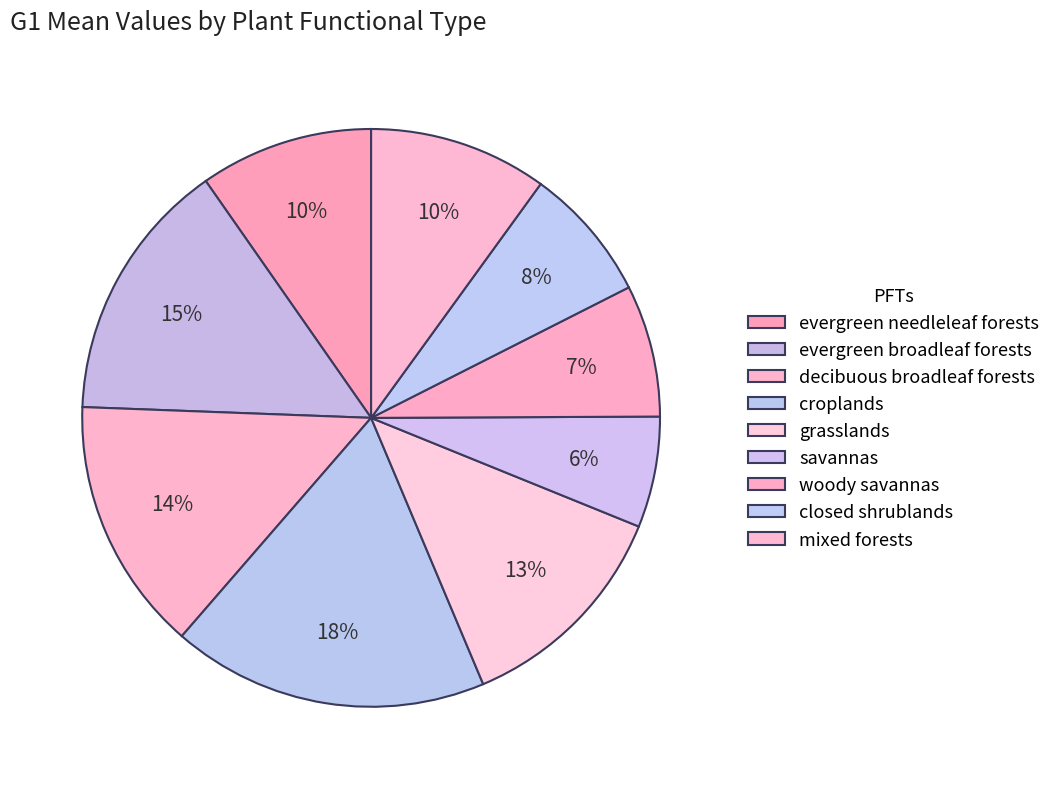

To the nearest percent, what is the difference between the mixed forests and savannas slice percentages?

4%